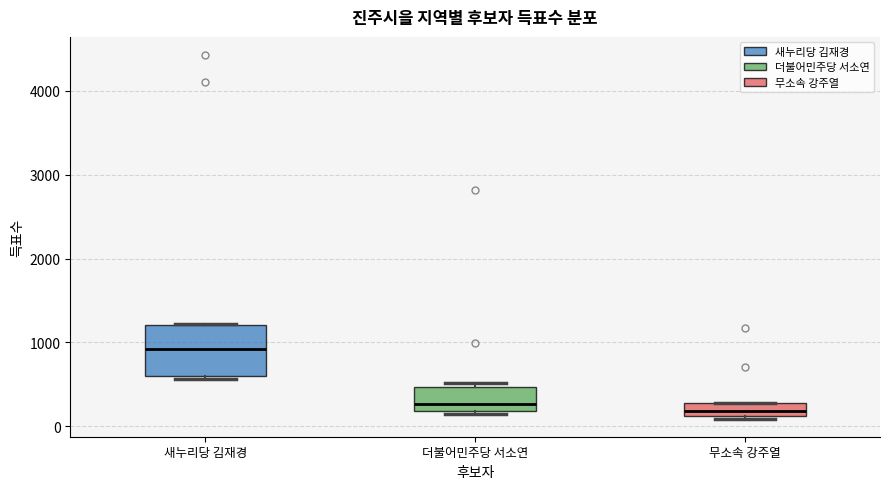

Where is the lower edge of the box for 무소속 강주열 on the y-axis? The values are not printed on the chart, so give them approximately, as read against the axis.

100